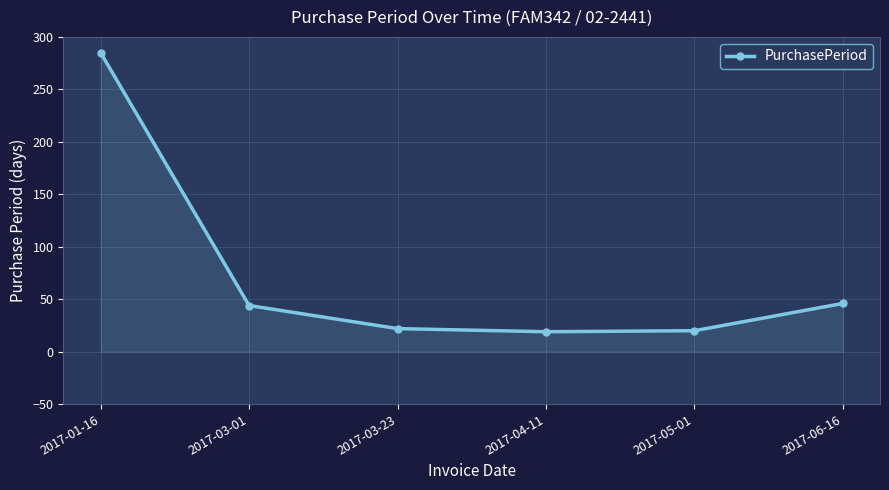

How many distinct data groups are displayed?

1